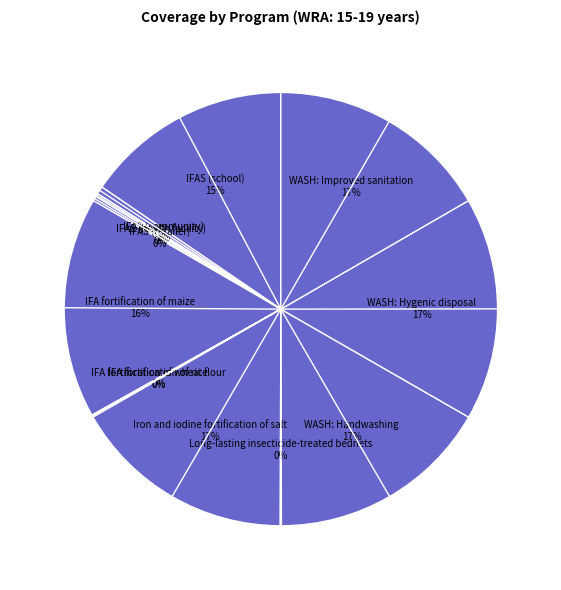

Combined, do WASH: Hygenic disposal and WASH: Handwashing account for over 50%?

No